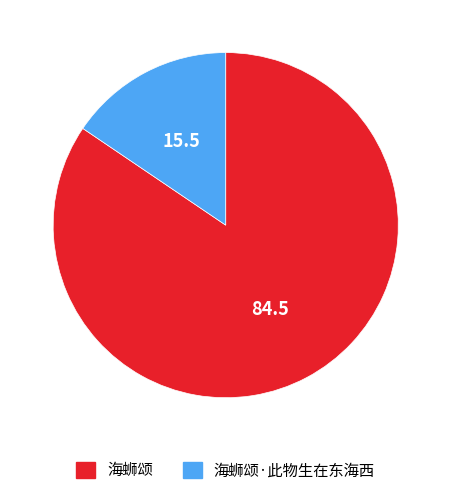

Which slice is the smallest?

海蛳颂·此物生在东海西